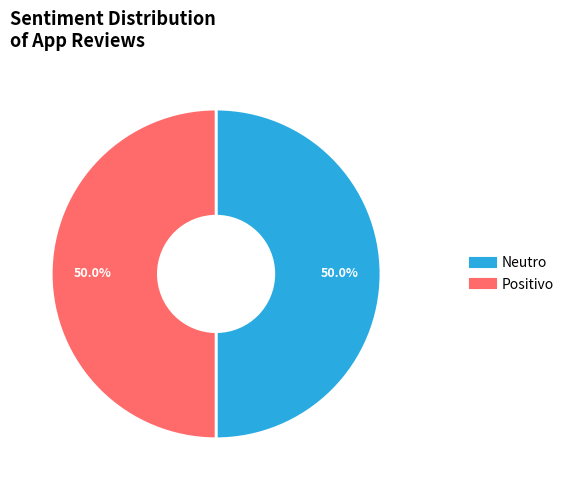

Approximately how many times larger is the value at Positivo compared to Neutro?

1.0